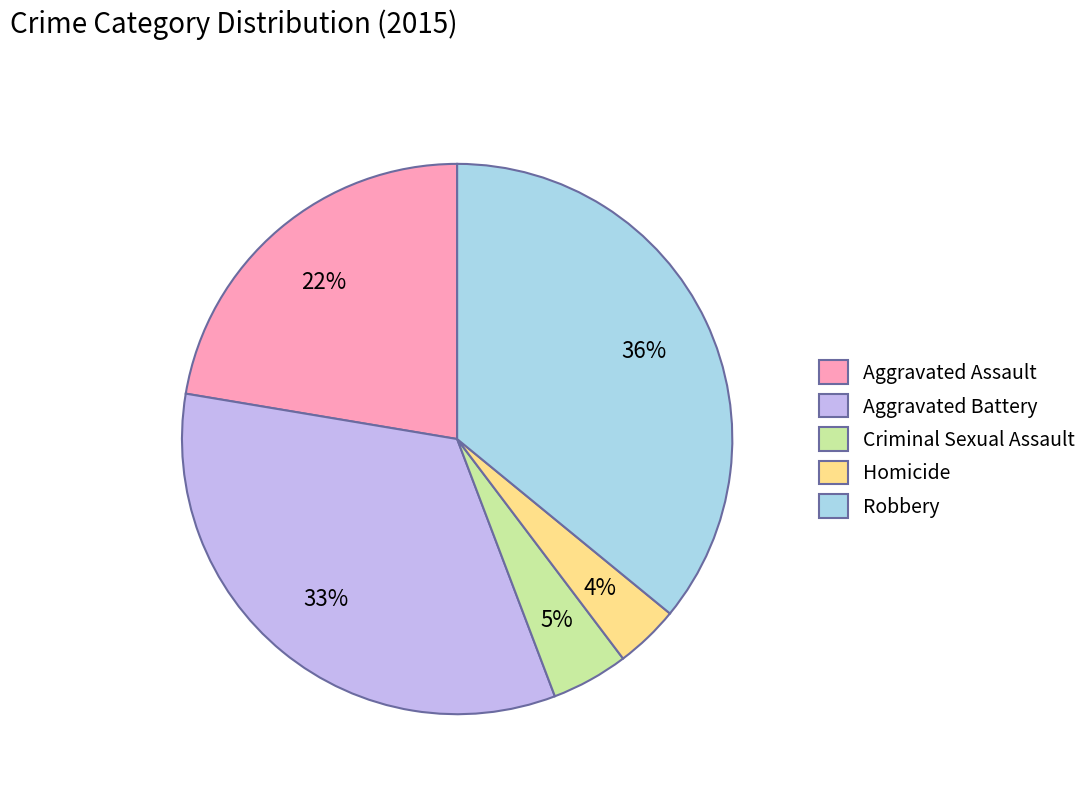

Is the sum of Aggravated Assault and Criminal Sexual Assault greater than half?

No